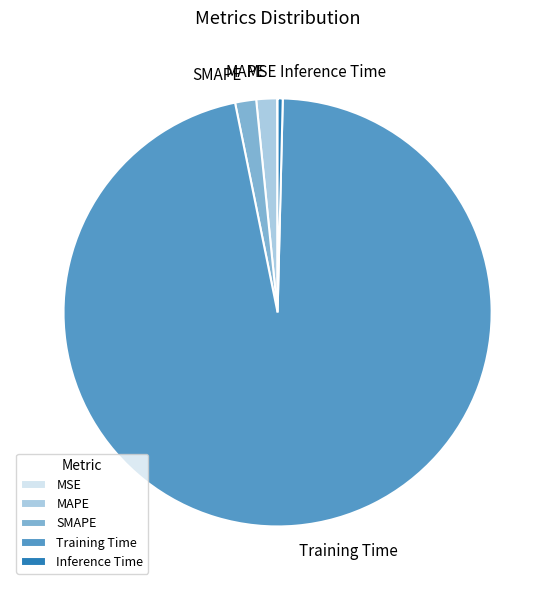

Which has a higher value, Training Time or MAPE?

Training Time